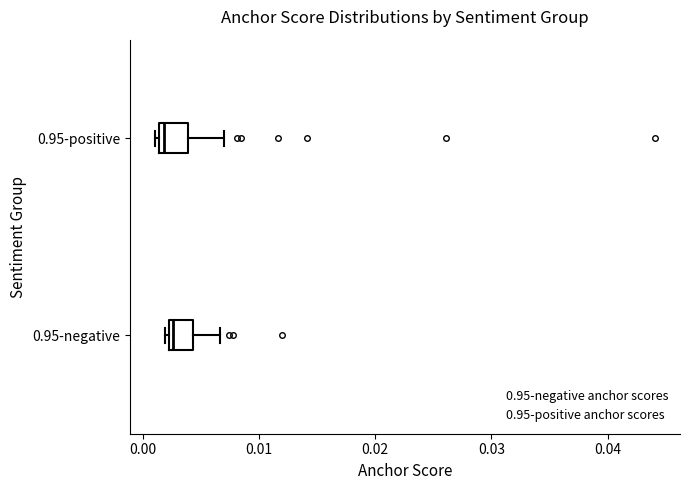

Reading bottom to top, read every box against the x-axis: the position of its median line, the range the box covers, and the ends of its whiskers. The values are not printed on the chart, so give them approximately, as read against the axis.

0.95-negative: median 0.003, box 0.002 to 0.004, whiskers 0.002 (just left of the box's left edge) to 0.007
0.95-positive: median 0.002, box 0.001 to 0.004, whiskers 0.001 (just left of the box's left edge) to 0.007